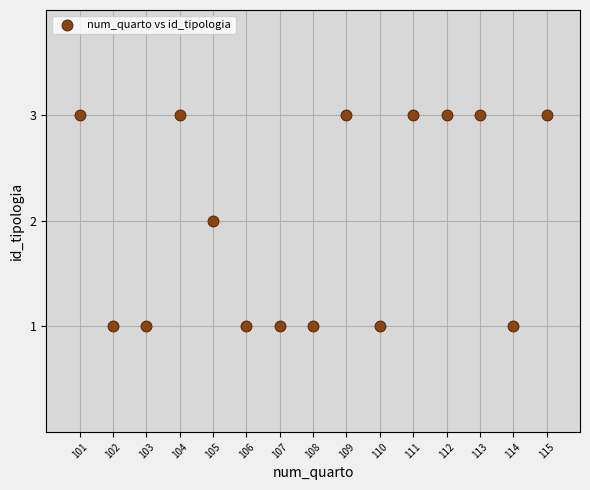

What is the range of X values (max minus min)?

14